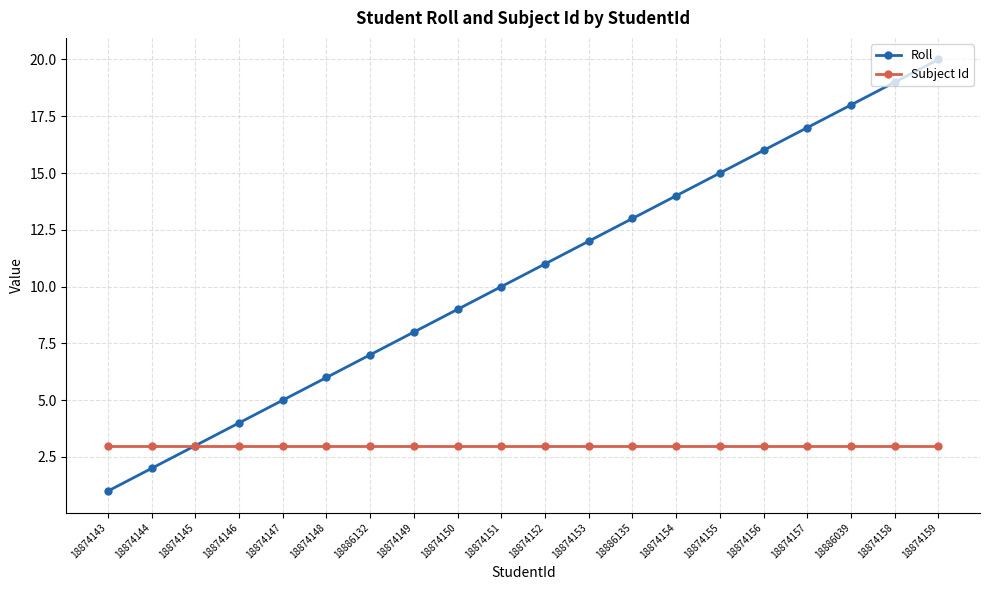

Reading left to right, list all the values displayed in this chart.

Roll: 1	2	3	4	5	6	7	8	9	10	11	12	13	14	15	16	17	18	19	20
Subject Id: 3	3	3	3	3	3	3	3	3	3	3	3	3	3	3	3	3	3	3	3